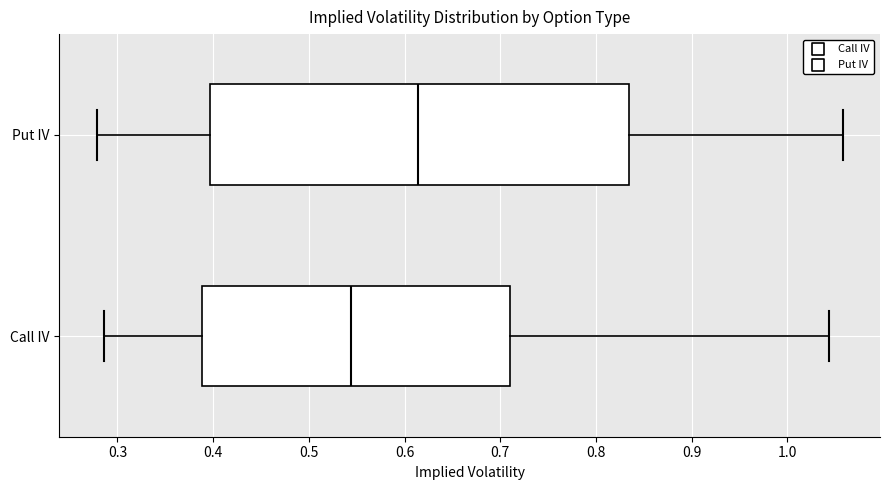

Reading bottom to top, read every box against the x-axis: the position of its median line, the range the box covers, and the ends of its whiskers. The values are not printed on the chart, so give them approximately, as read against the axis.

Call IV: median 0.54, box 0.39 to 0.71, whiskers 0.29 to 1.04
Put IV: median 0.61, box 0.40 to 0.83, whiskers 0.28 to 1.06